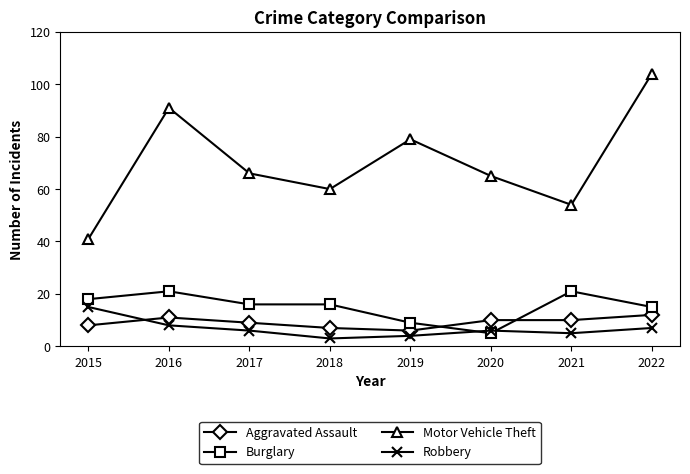

What is the difference between the maximum and minimum values in the Motor Vehicle Theft series?

63